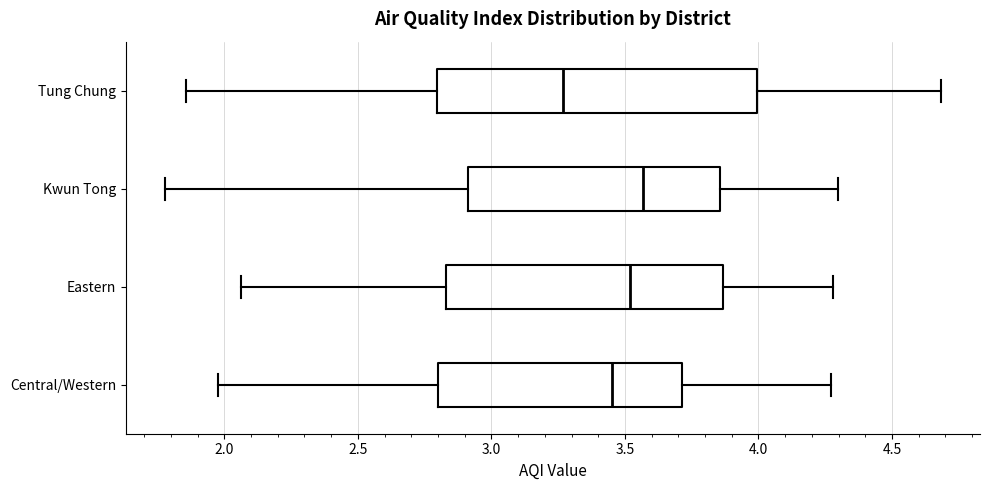

Which box's median line is the furthest to the left?

Tung Chung